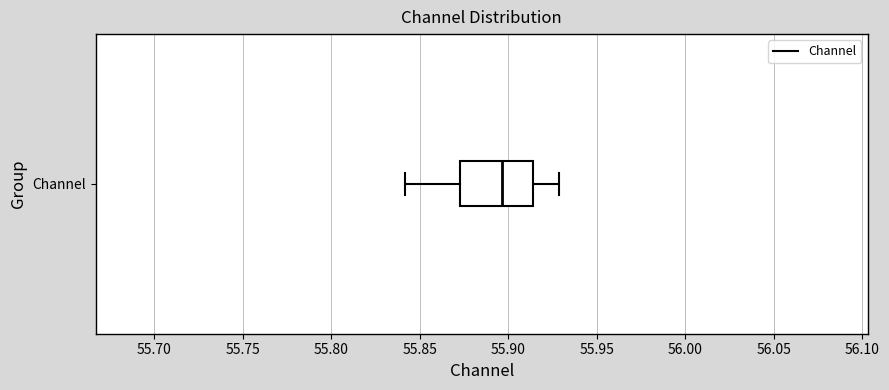

Where is the left edge of the box for Channel on the x-axis? The values are not printed on the chart, so give them approximately, as read against the axis.

55.875